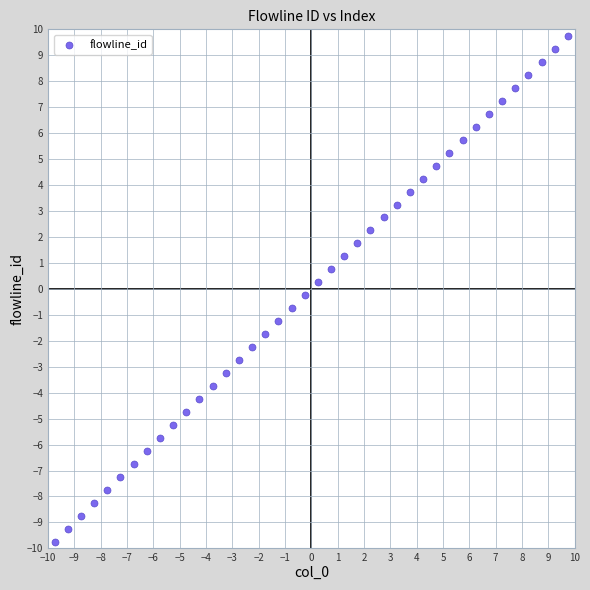

What is the range of X values (max minus min)?

19.5